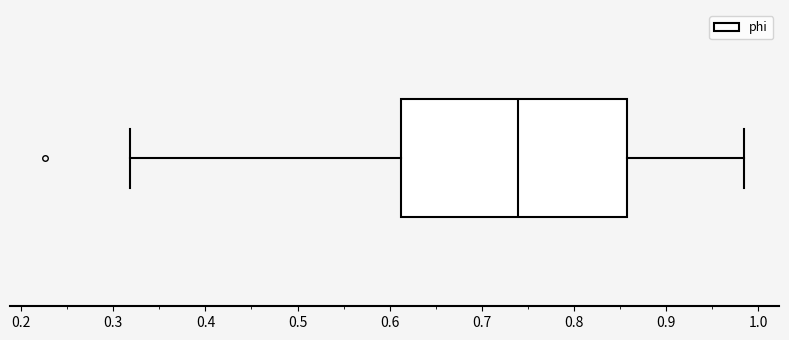

Read this box plot against the x-axis: the position of the median line, the range covered by the box, and the ends of both whiskers. The values are not printed on the chart, so give them approximately, as read against the axis.

median 0.74, box 0.61 to 0.86, whiskers 0.32 to 0.99